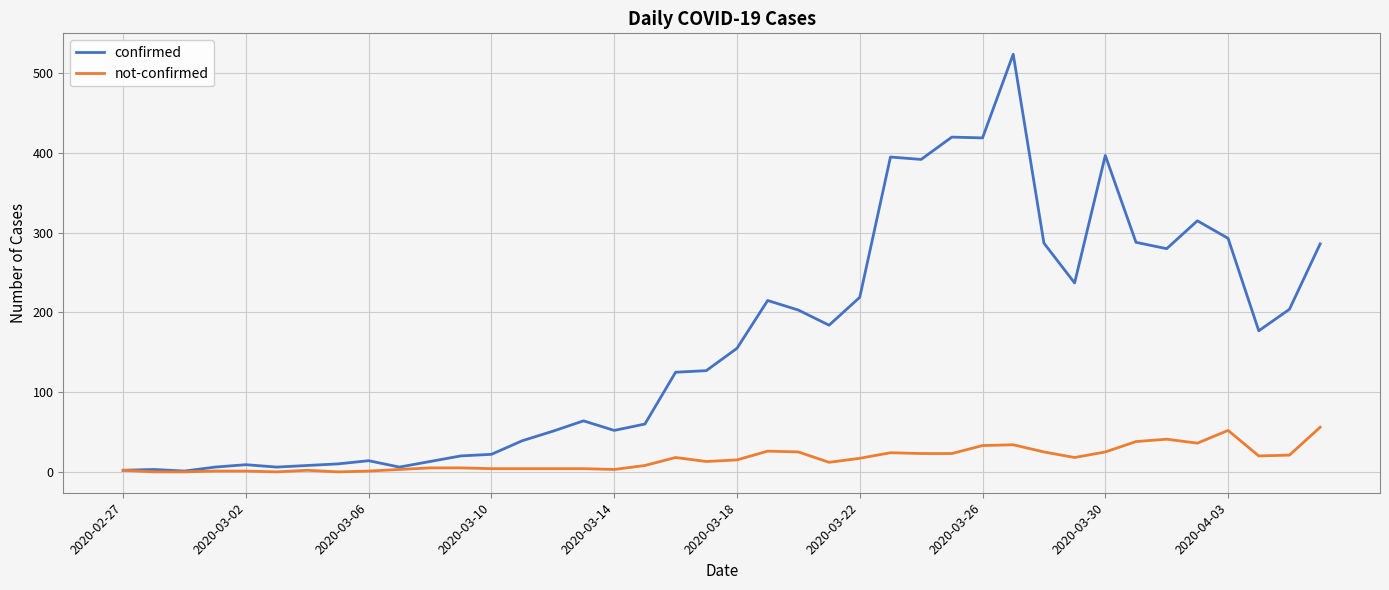

Rank the series by their average value, from lowest to highest.

not-confirmed, confirmed